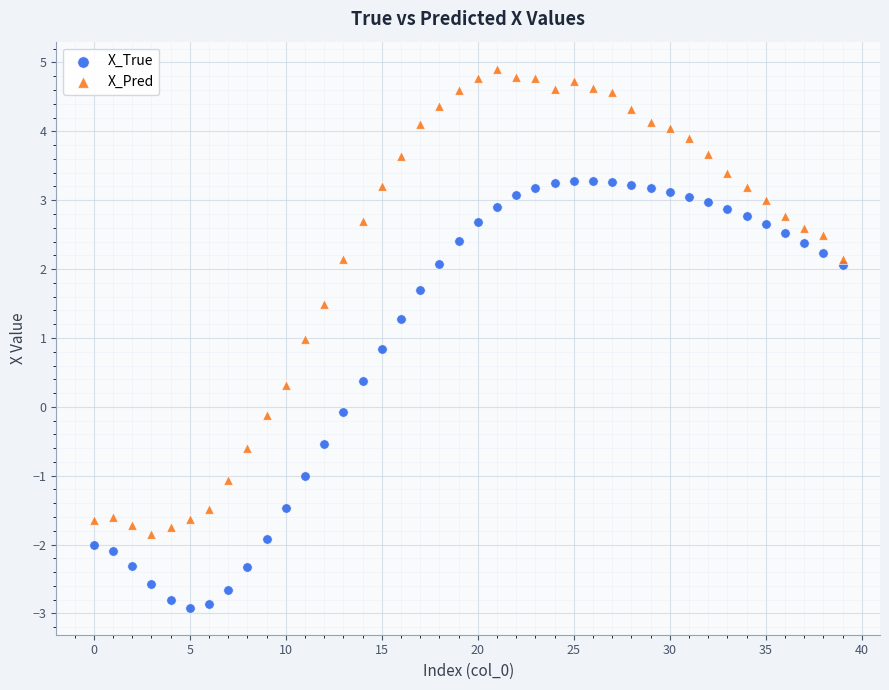

Which series reaches the minimum Y coordinate?

X_True